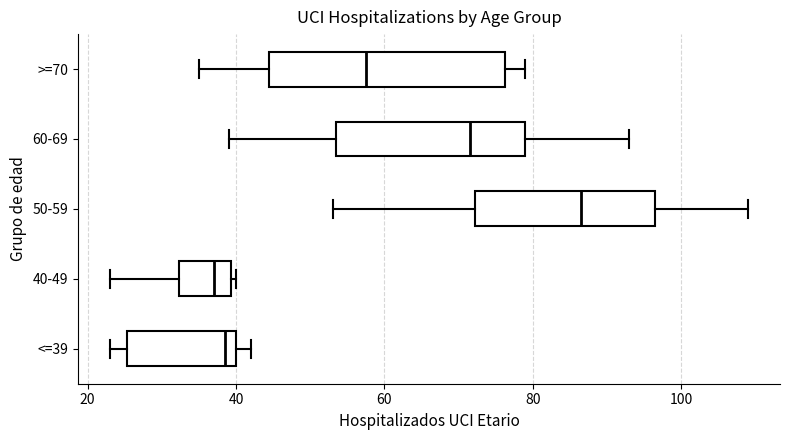

Reading bottom to top, read every box against the x-axis: the position of its median line, the range the box covers, and the ends of its whiskers. The values are not printed on the chart, so give them approximately, as read against the axis.

<=39: median 38, box 26 to 40, whiskers 24 to 42
40-49: median 38, box 32 to 40, whiskers 24 to 40 (just right of the box's right edge)
50-59: median 86, box 72 to 96, whiskers 54 to 110
60-69: median 72, box 54 to 80, whiskers 40 to 94
>=70: median 58, box 44 to 76, whiskers 36 to 80